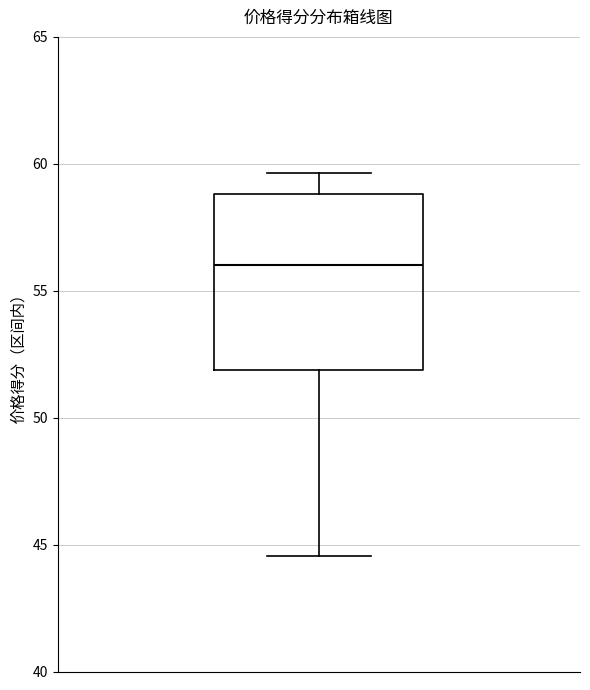

Read this box plot against the y-axis: the position of the median line, the range covered by the box, and the ends of both whiskers. The values are not printed on the chart, so give them approximately, as read against the axis.

median 56.0, box 52.0 to 59.0, whiskers 44.5 to 59.5